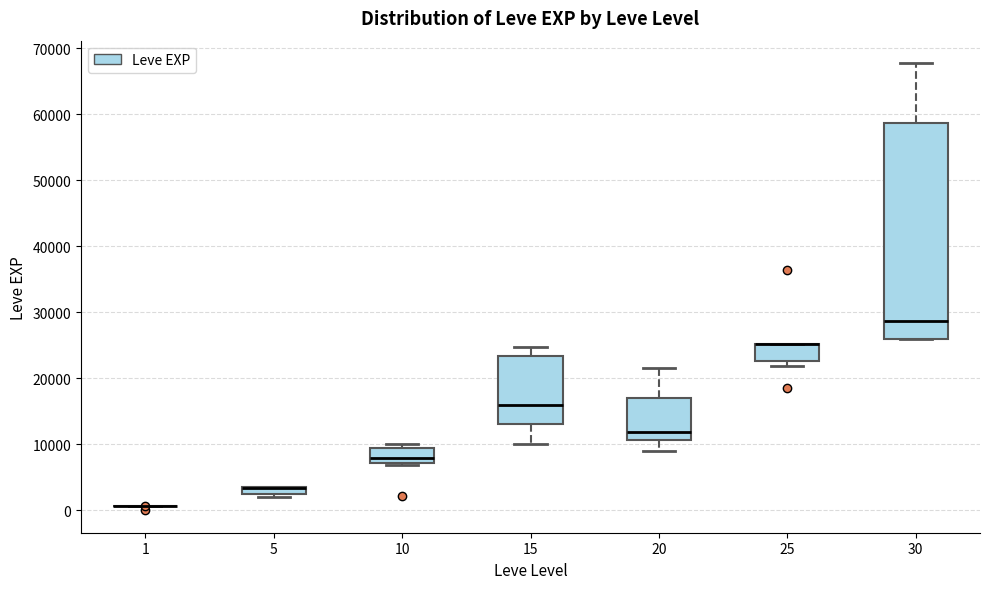

Which box is the tallest, from its lower edge to its upper edge?

30